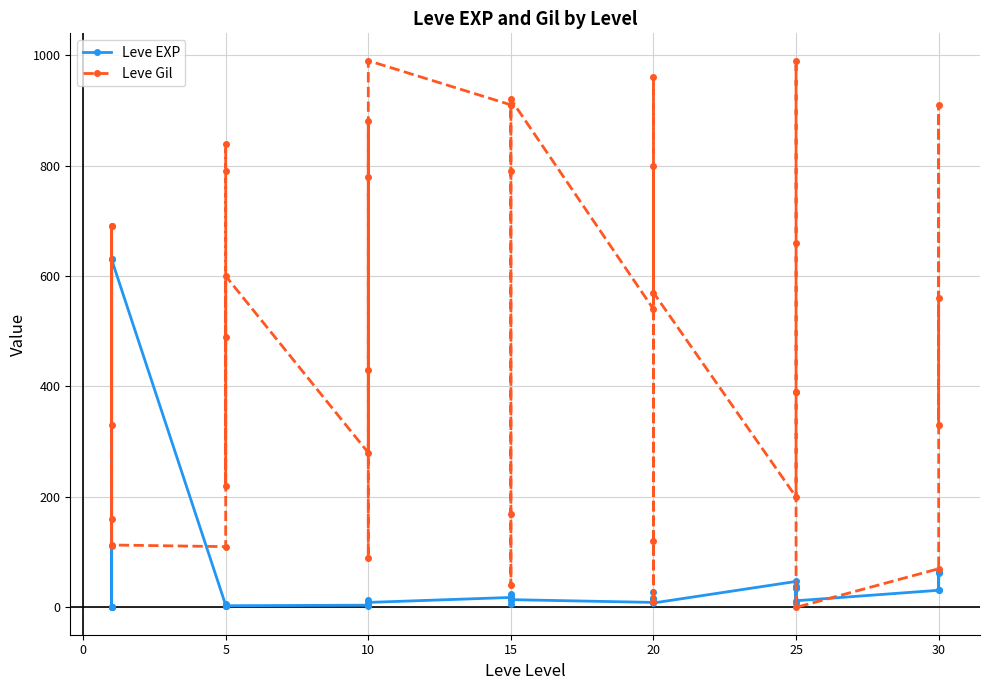

True or false: Leve Gil and Leve EXP cross at least once.

True